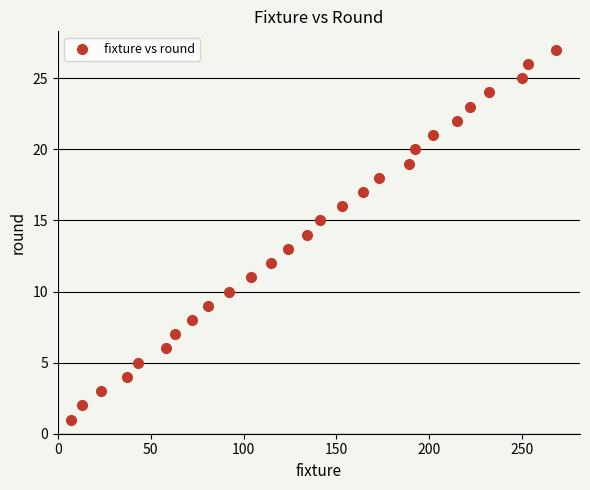

What is the range of Y values (max minus min)?

26